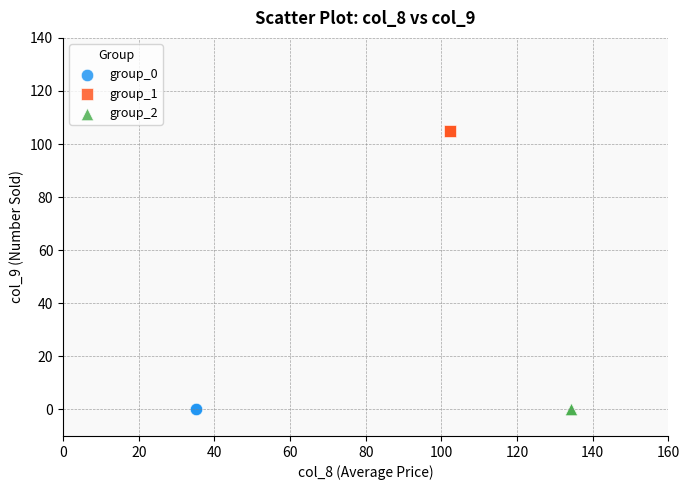

Which series reaches the maximum Y coordinate?

group_1